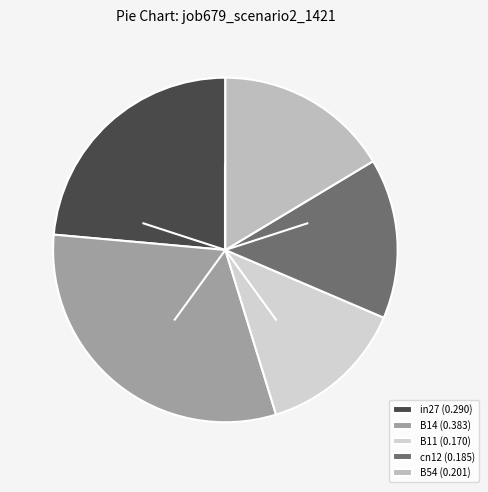

How many slices are in this pie chart?

5